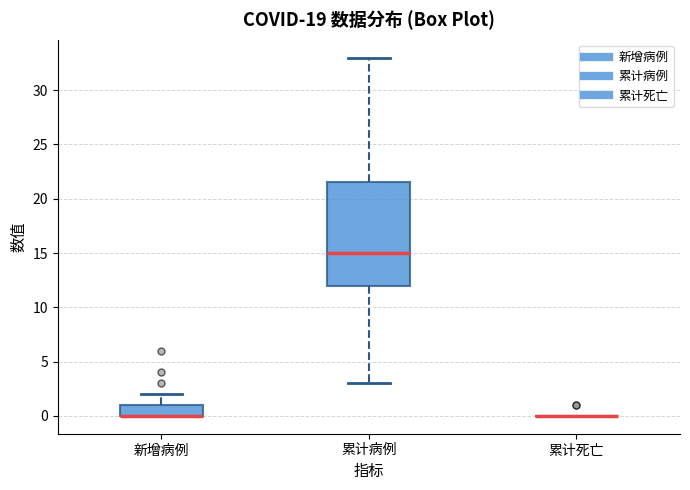

Comparing the boxes themselves (not the whiskers), which one is the tallest?

累计病例